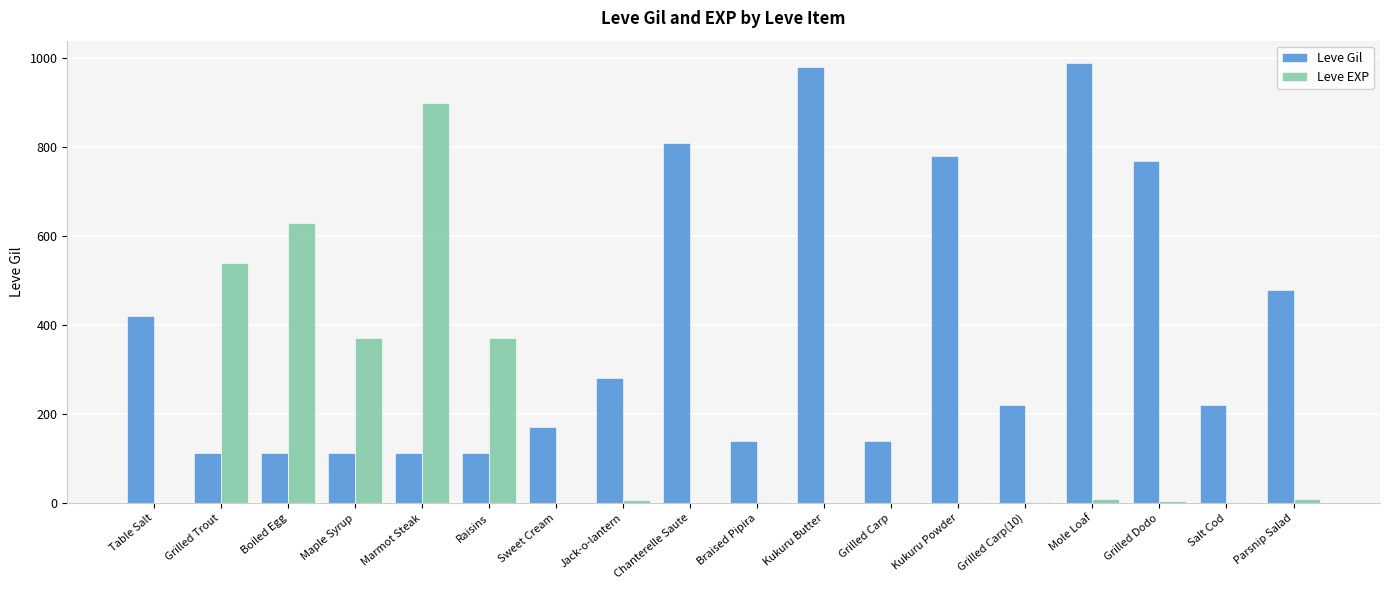

Are the bars horizontal?

No